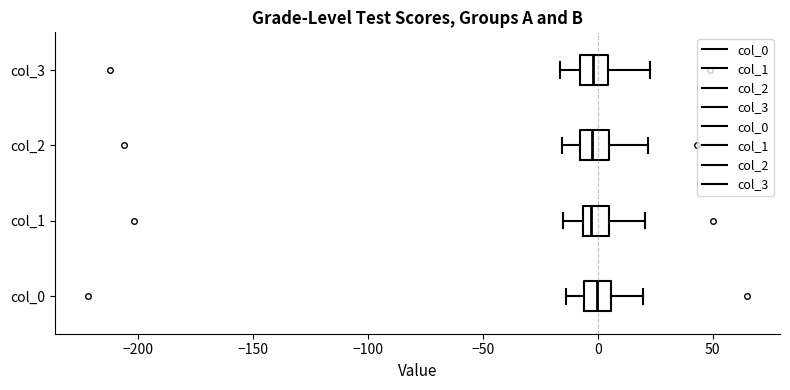

Reading bottom to top, transcribe this box plot: for each box, give where its median line is, the range the box spans, and where its two whiskers end, as read against the x-axis. The values are not printed on the chart, so give them approximately, as read against the axis.

col_0: median 0, box -5 to 5, whiskers -15 to 20
col_1: median -5 (just right of the box's left edge), box -5 to 5, whiskers -15 to 20
col_2: median -5, box -10 to 5, whiskers -15 to 20
col_3: median 0, box -10 to 5, whiskers -15 to 25